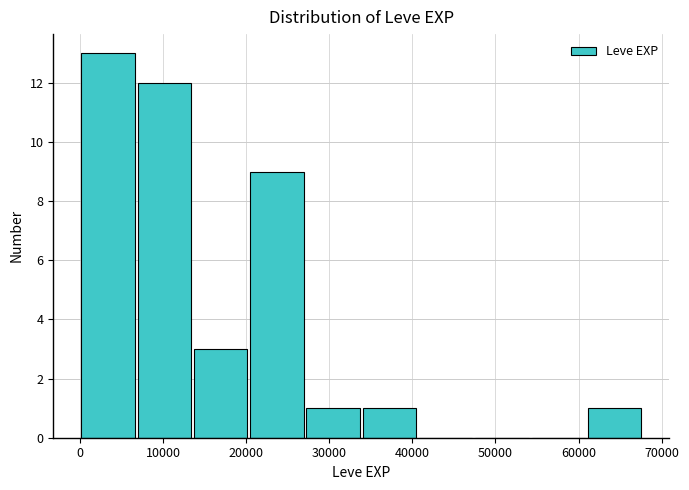

Reading left to right, transcribe this chart: for each bar, give the range it covers on the x-axis and its height. Neither the bar edges nor the heights are printed on the chart, so give them approximately, as read against the axes.

0 to 7000: 13
7000 to 14000: 12
14000 to 20000: 3
20000 to 27000: 9
27000 to 34000: 1
34000 to 41000: 1
41000 to 47000: 0
47000 to 54000: 0
54000 to 61000: 0
61000 to 68000: 1